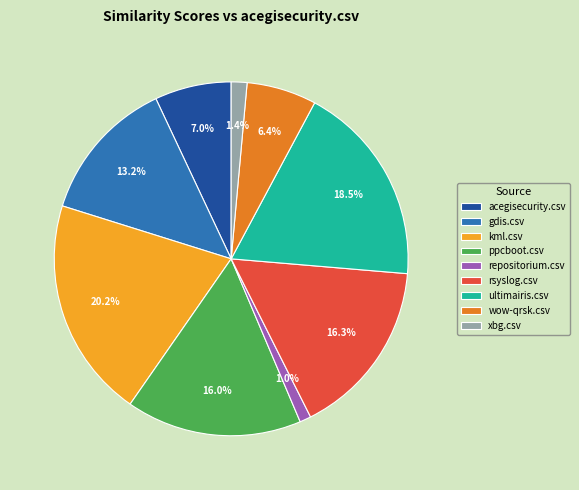

To the nearest percent, what is the difference between the largest and smallest slice percentages?

19%